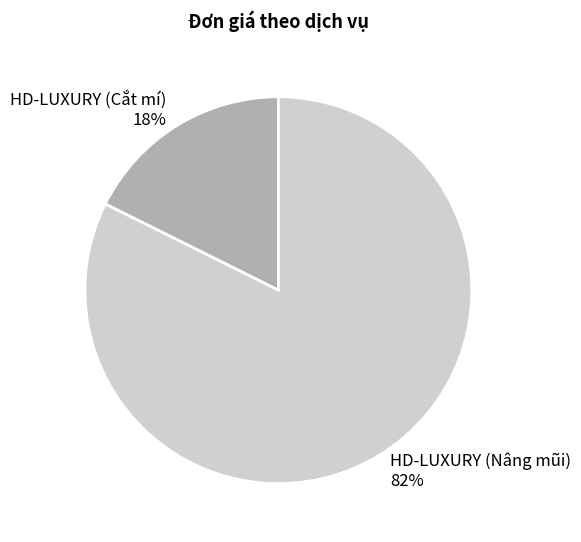

True or false: HD-LUXURY (Nâng mũi) accounts for 82% of the total.

True